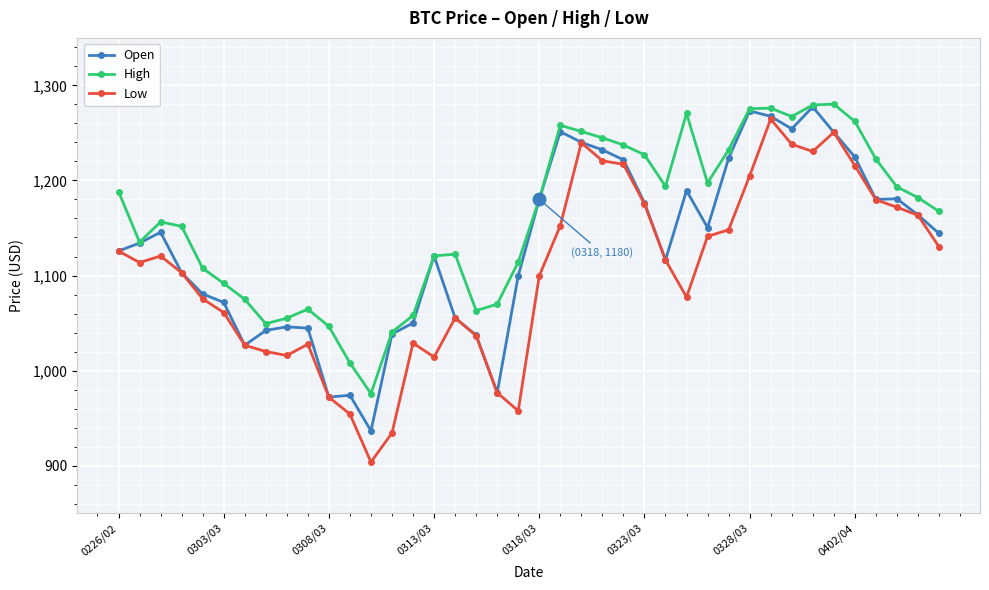

What is the difference between the second highest and minimum values in the High series?

303.6